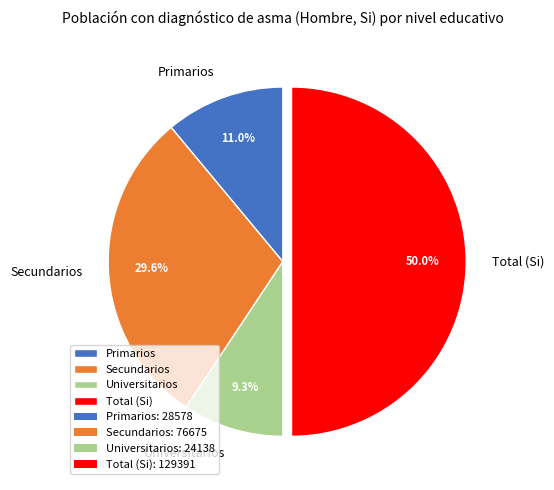

Does Universitarios account for over 50% of the chart?

No